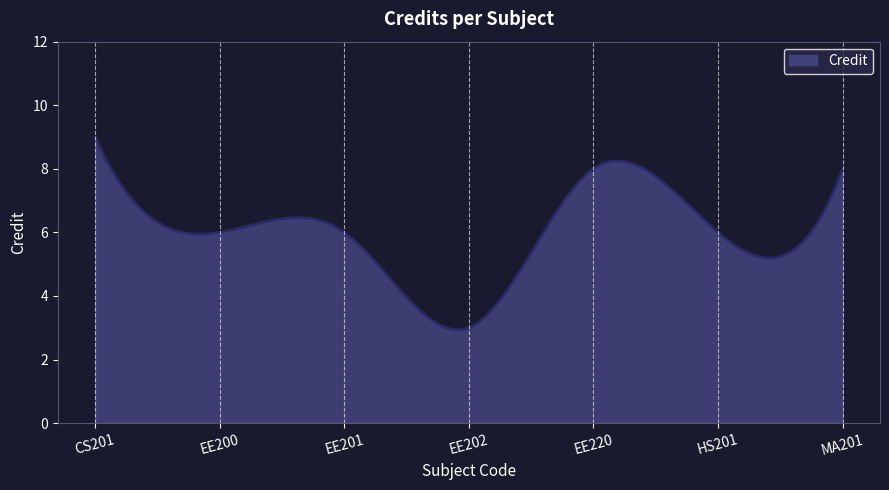

What is the maximum value shown in the chart?

9.0